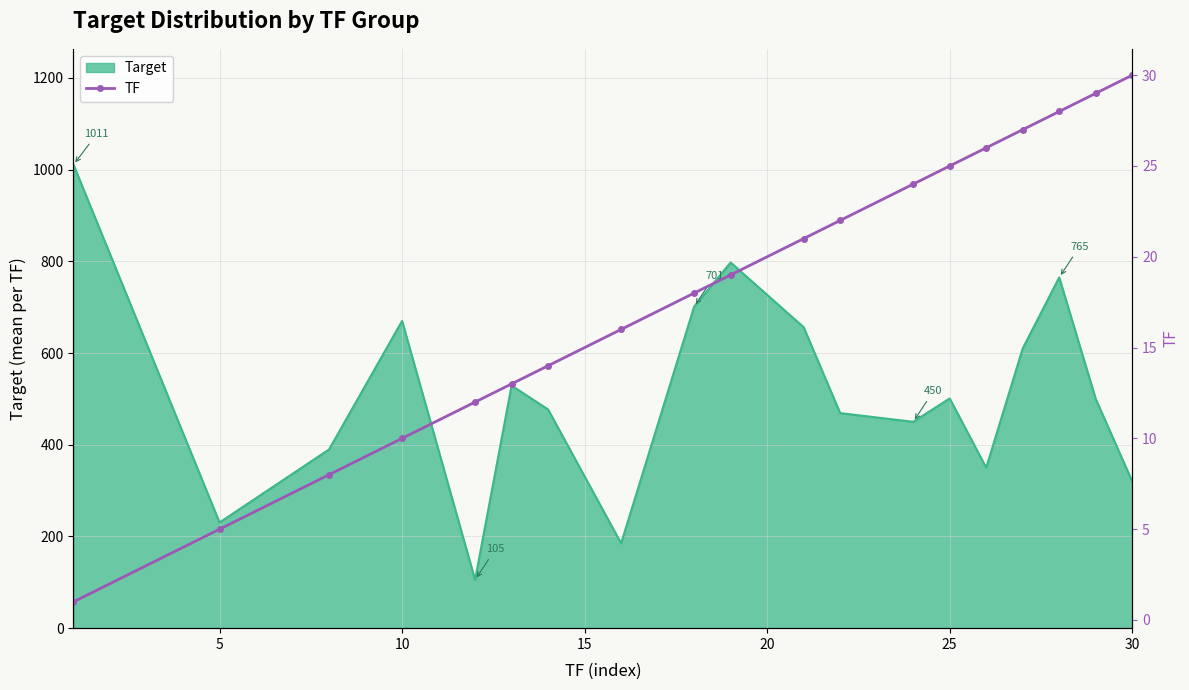

What is the lowest value of the Target series?

105.3